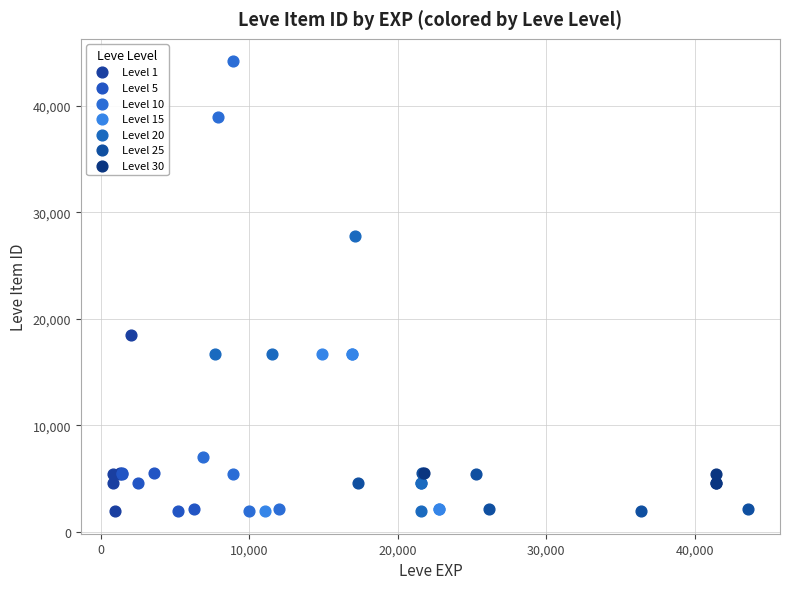

Which series has the widest spread of Y values?

Level 10